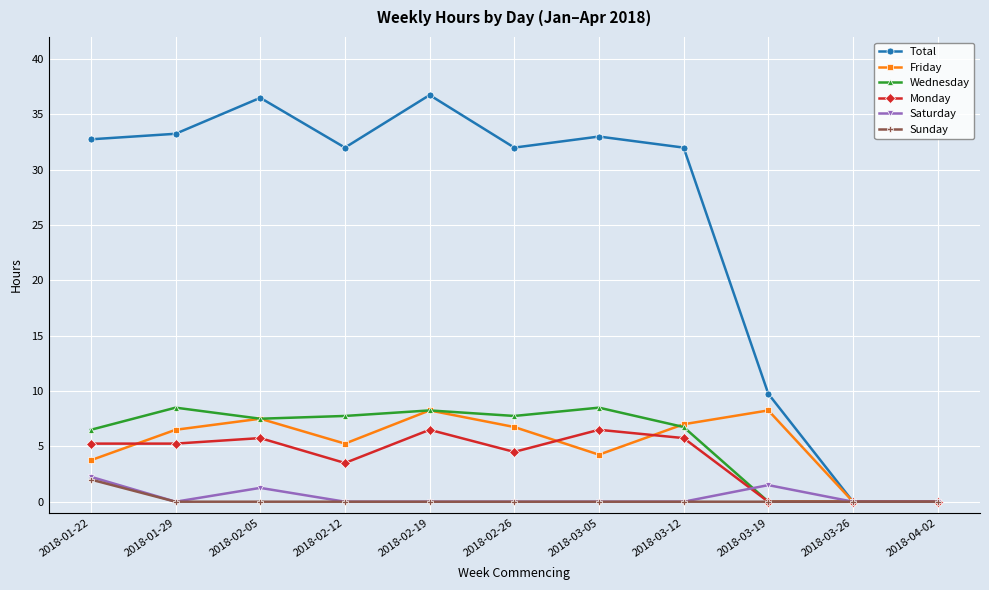

What is the difference between the maximum and second lowest values in the Sunday series?

2.0